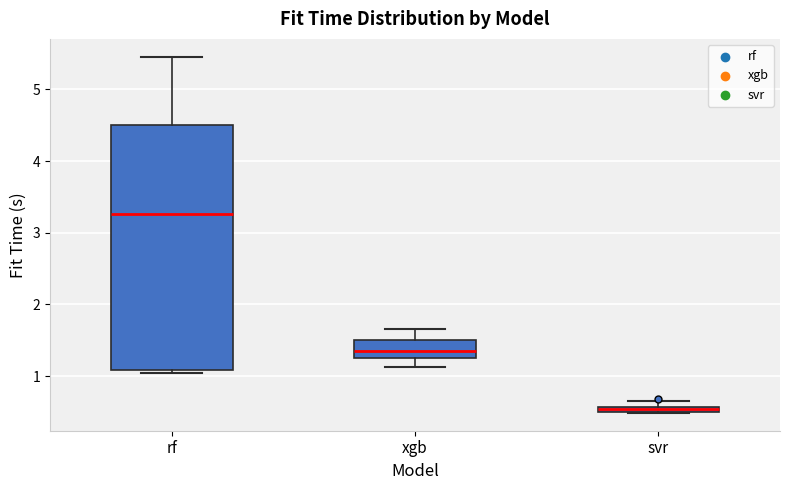

Where does the lower whisker of the box for xgb end on the y-axis? The values are not printed on the chart, so give them approximately, as read against the axis.

1.1